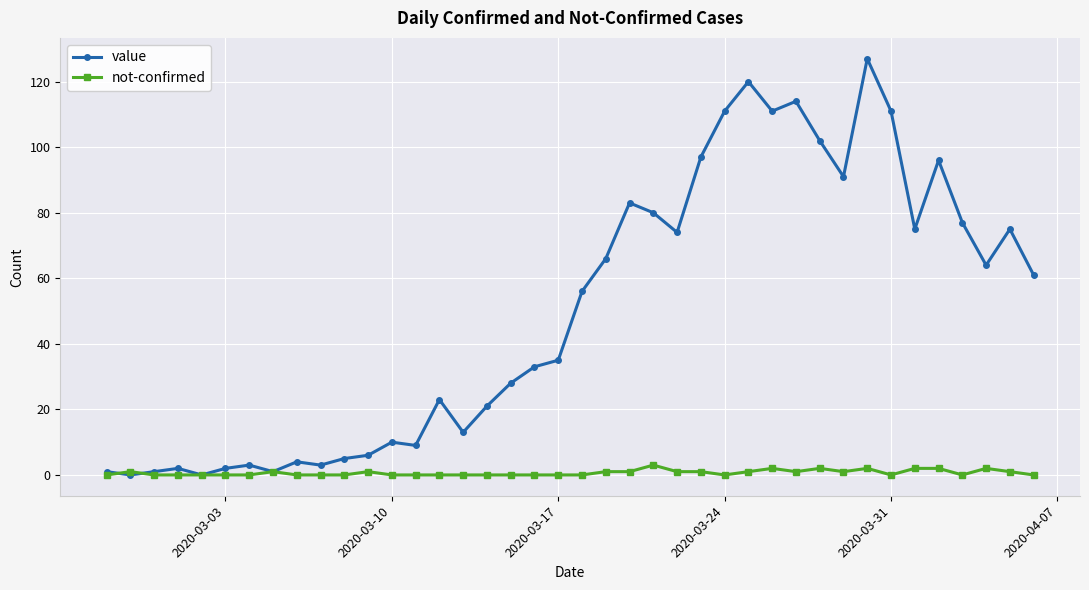

Which series has the largest total across all categories?

value